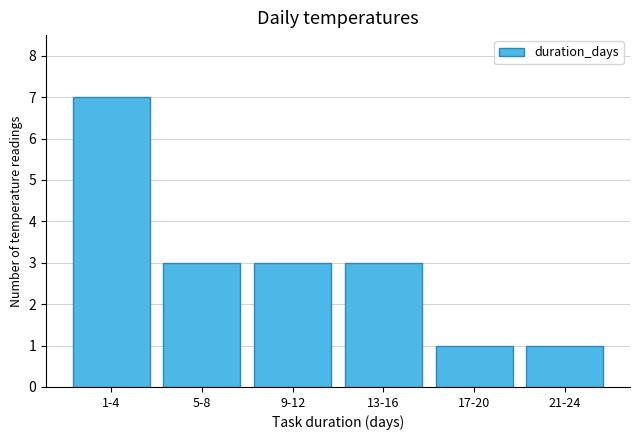

Reading left to right, what are all the values shown in this chart?

1-4=7	5-8=3	9-12=3	13-16=3	17-20=1	21-24=1